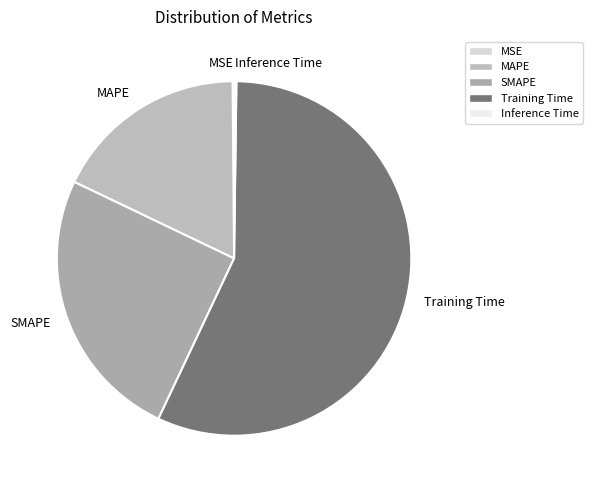

Which category accounts for the majority?

Training Time